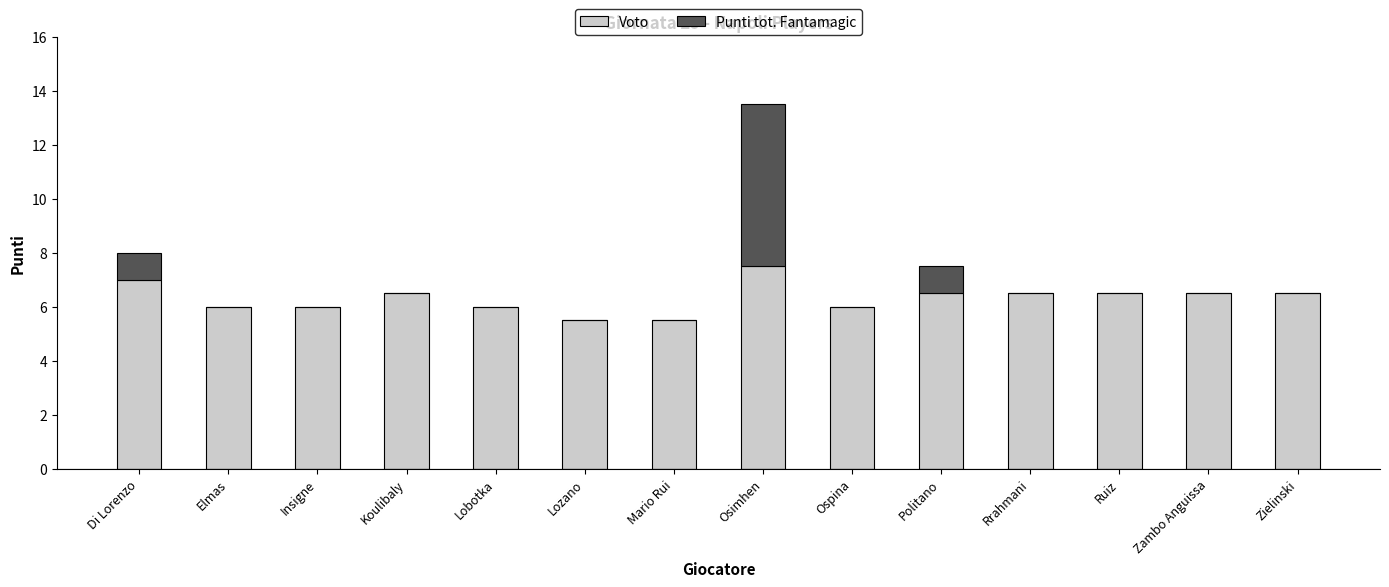

At which category is the sum across all series the highest?

Osimhen